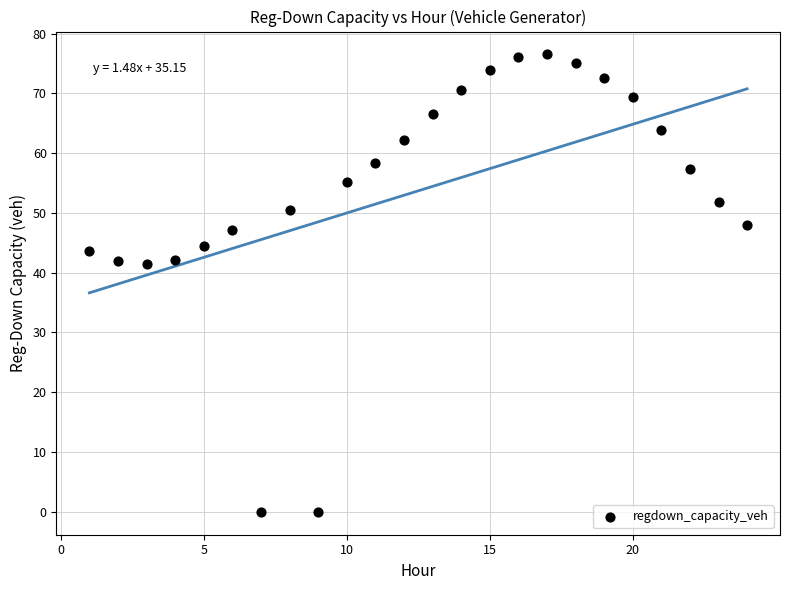

What is the range of Y values (max minus min)?

76.5